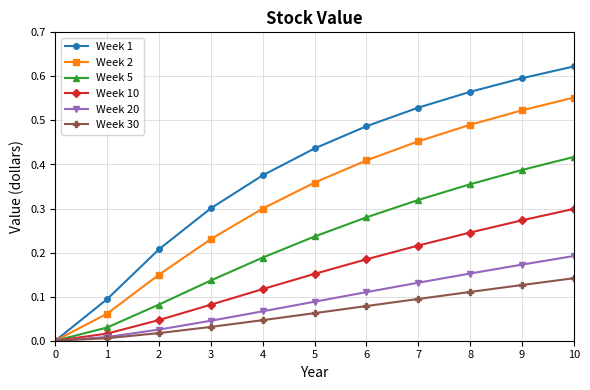

How many data points in Week 20 are above 0?

10